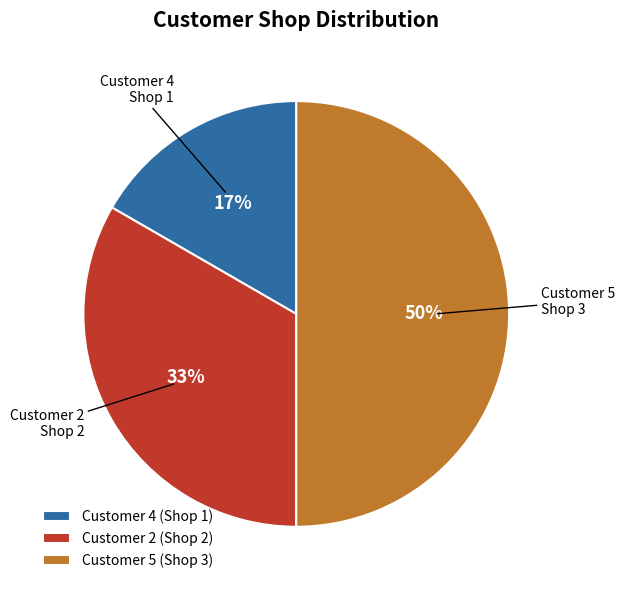

Rank the categories by value from highest to lowest.

Customer 5 (Shop 3), Customer 2 (Shop 2), Customer 4 (Shop 1)